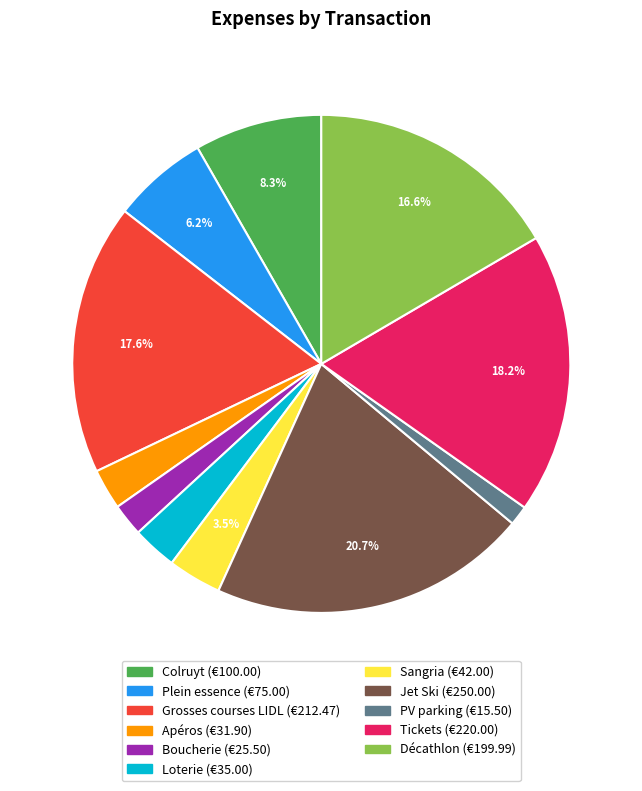

Count the number of slices in the pie.

11